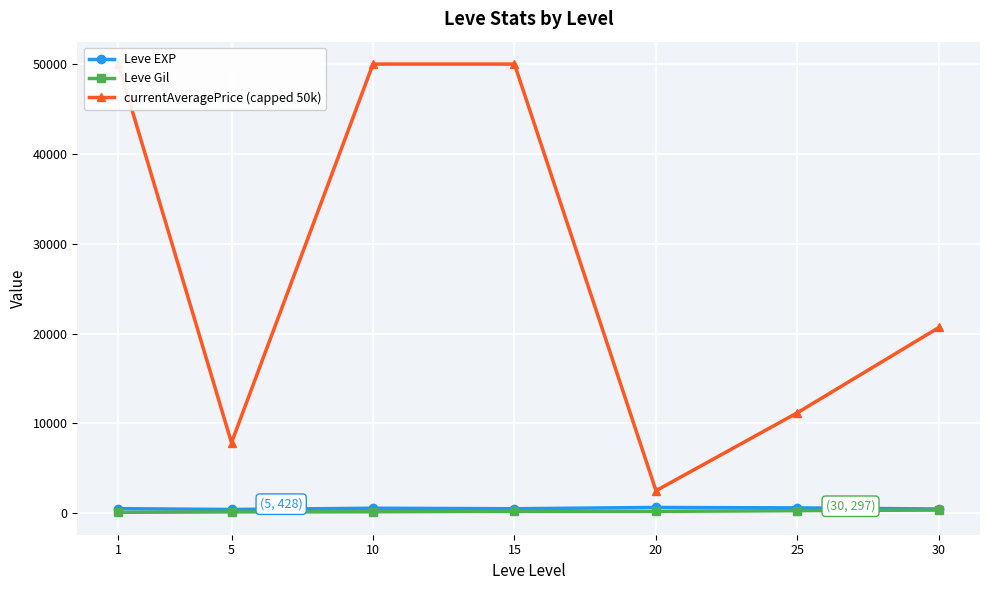

Rank the series at 1 from lowest to highest value.

Leve Gil, Leve EXP, currentAveragePrice (capped 50k)